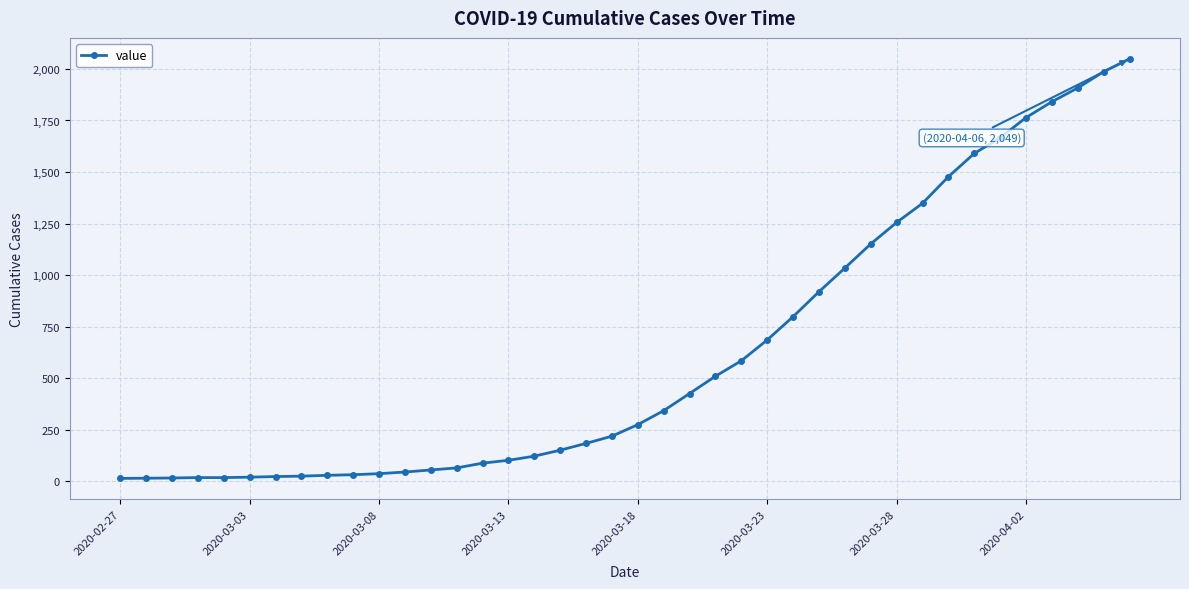

What is the average value?

622